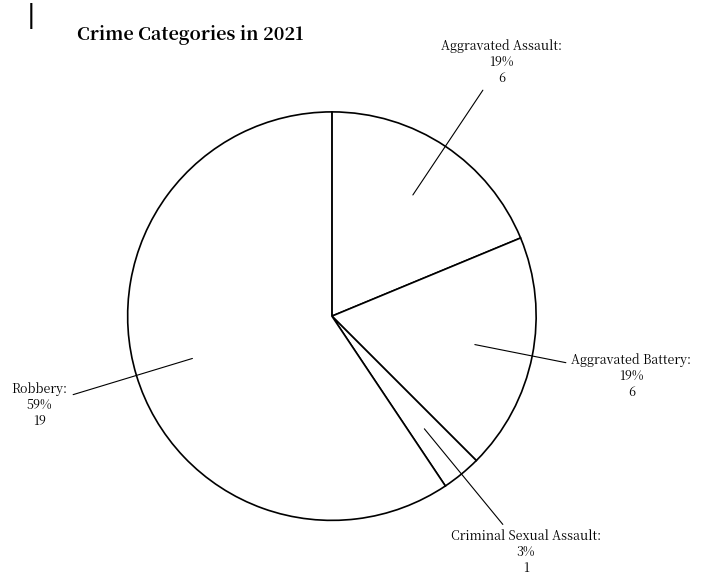

Count the number of slices in the pie.

4